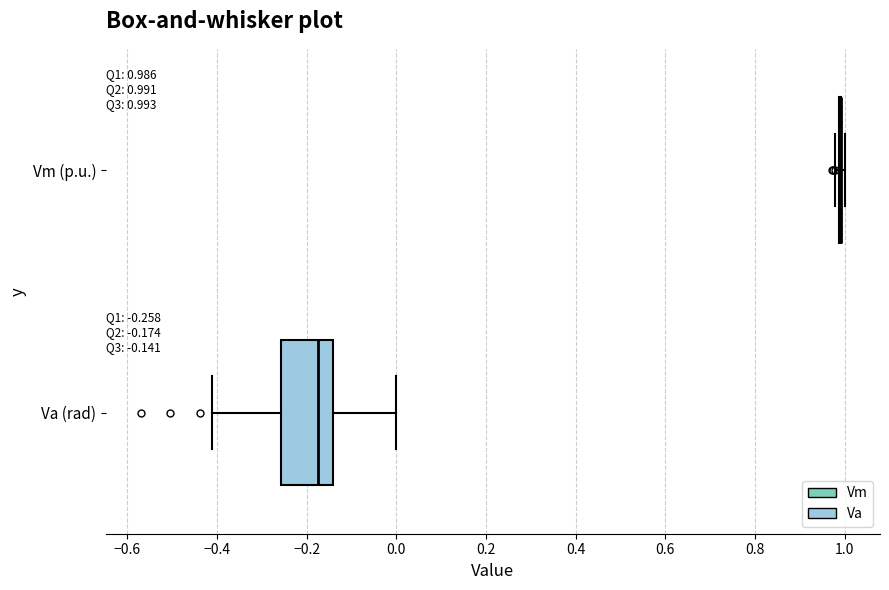

Comparing the boxes themselves (not the whiskers), which one is the widest?

Va (rad)